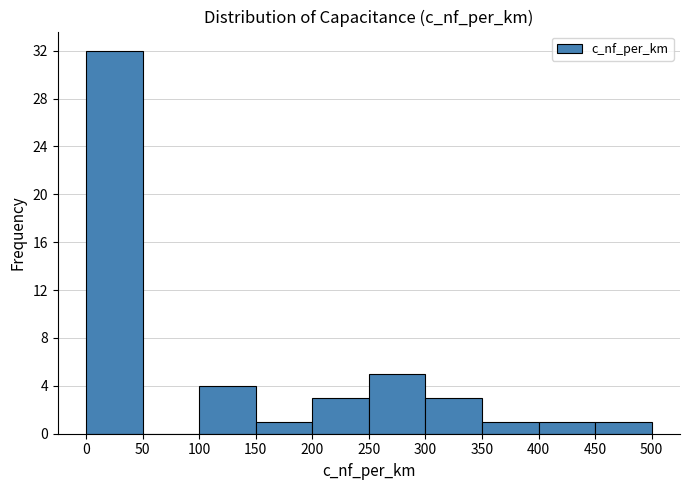

What is the height of the bar covering 300 to 350 on the x-axis? The values are not printed on the chart, so give them approximately, as read against the axis.

3